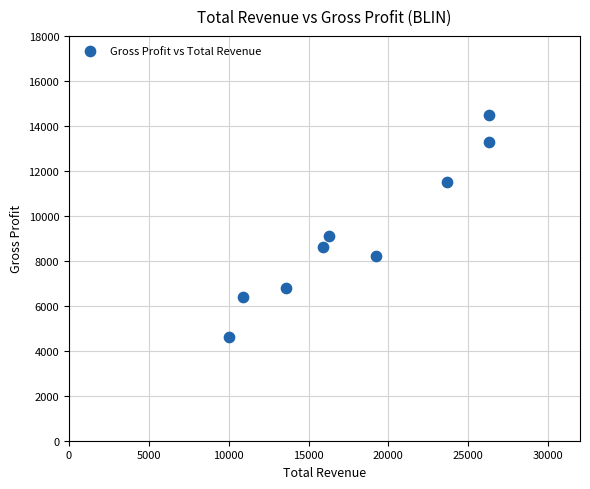

What Y value in the scatter plot is closest to 9550?

9100